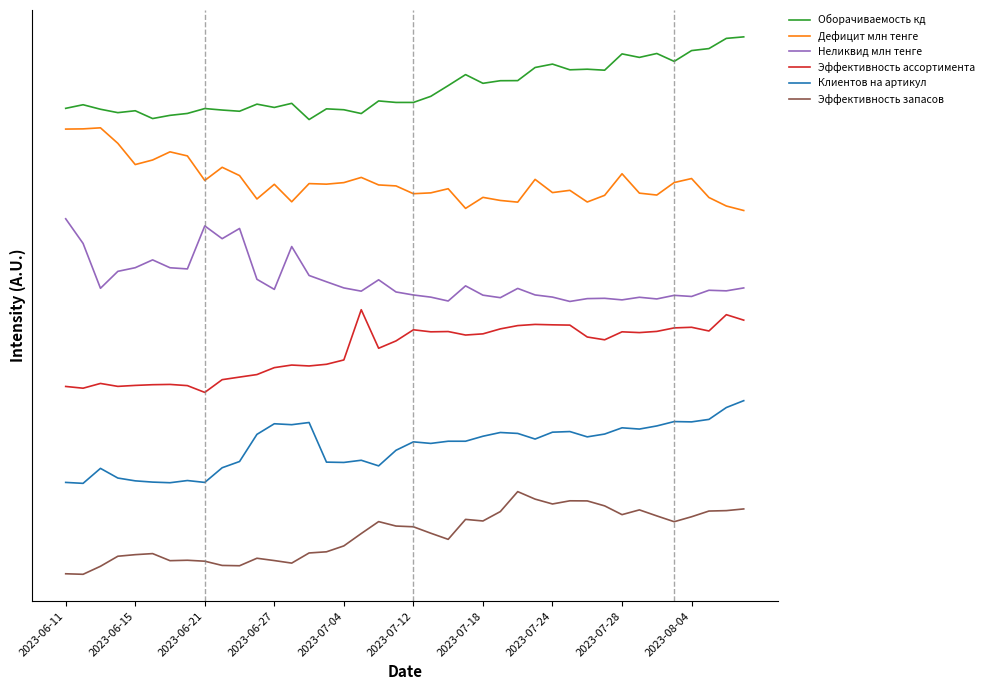

What are all the series names shown in the legend?

Оборачиваемость кд, Дефицит млн тенге, Неликвид млн тенге, Эффективность ассортимента, Клиентов на артикул, Эффективность запасов